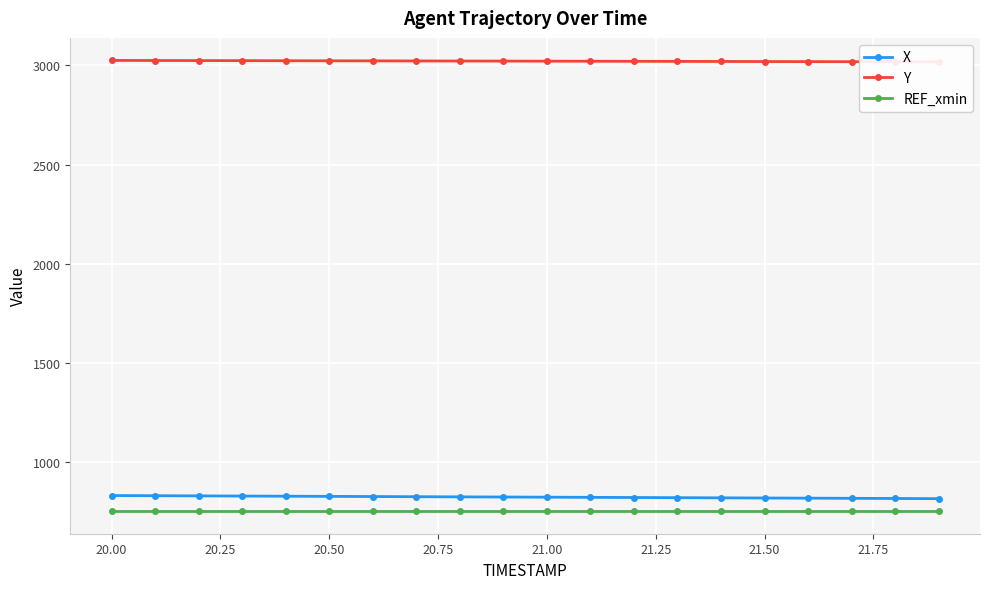

What is the smallest value displayed?

750.0